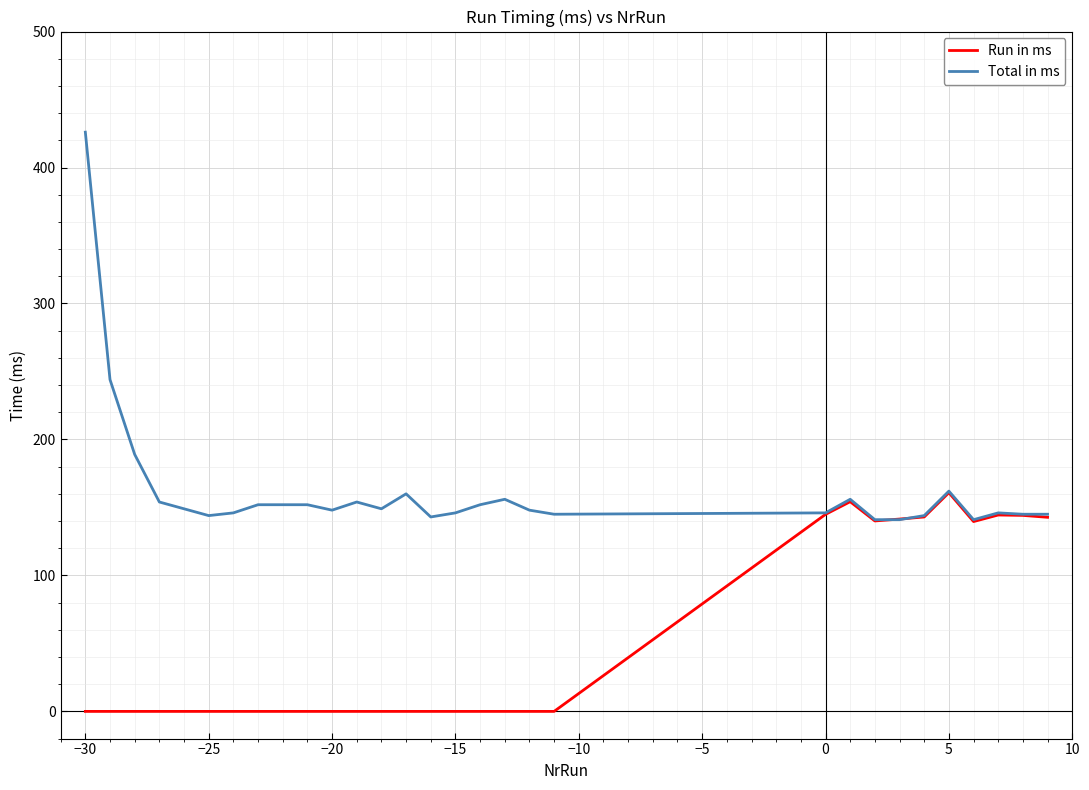

Rank the series by their average value, from highest to lowest.

Total in ms, Run in ms